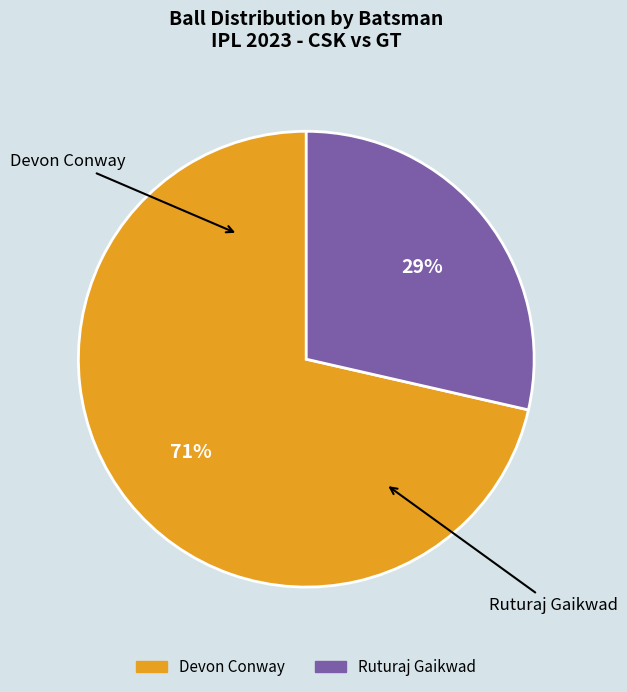

To the nearest percent, what is the average slice percentage?

50%